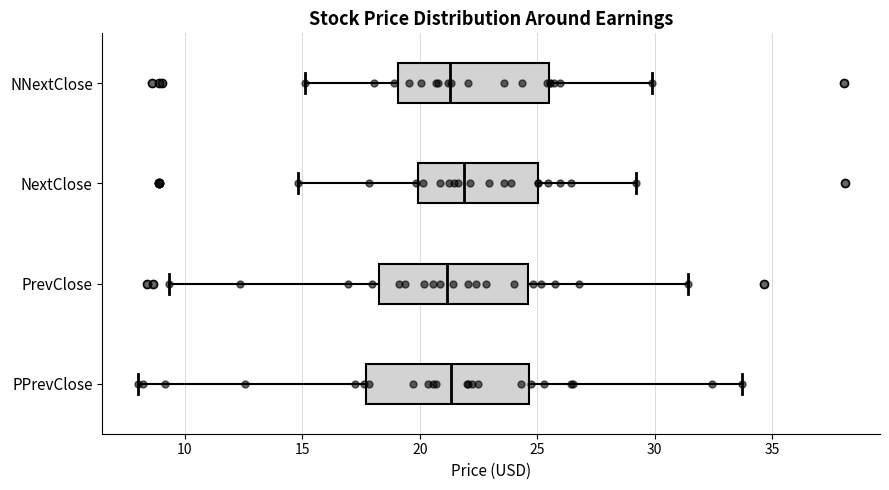

Where is the right edge of the box for NextClose on the x-axis? The values are not printed on the chart, so give them approximately, as read against the axis.

25.0